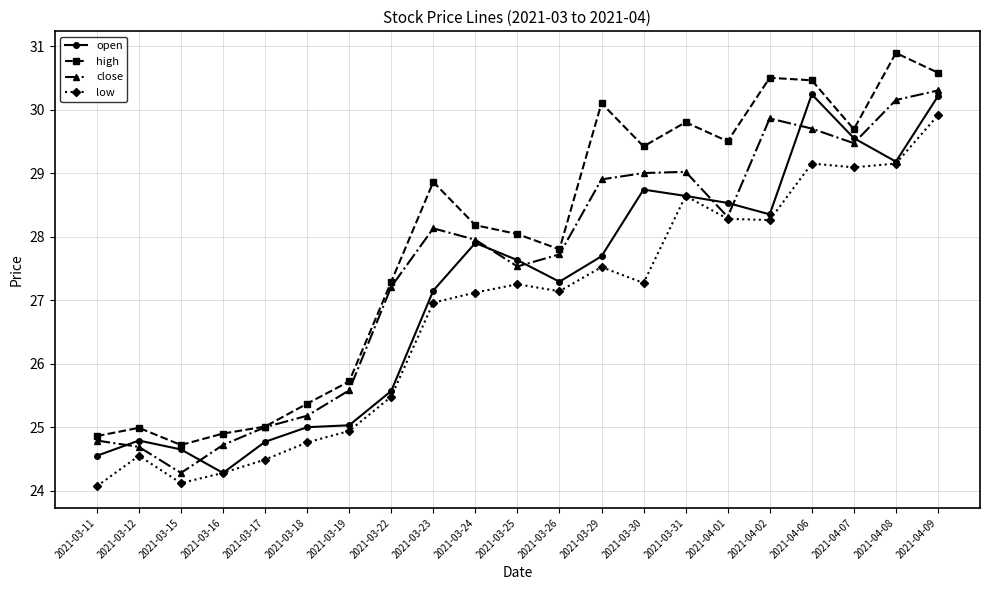

Rank the series by their average value, from lowest to highest.

low, open, close, high